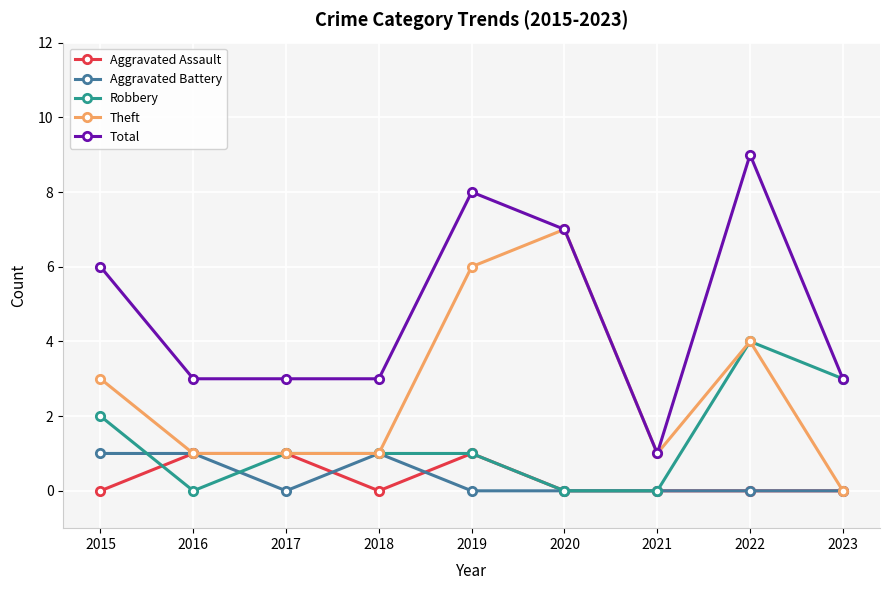

Which category has the highest value in the Robbery series?

2022